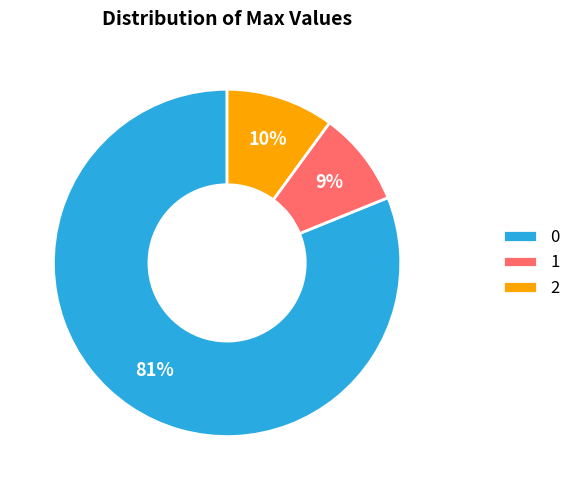

Which category has the smallest portion of the pie?

1